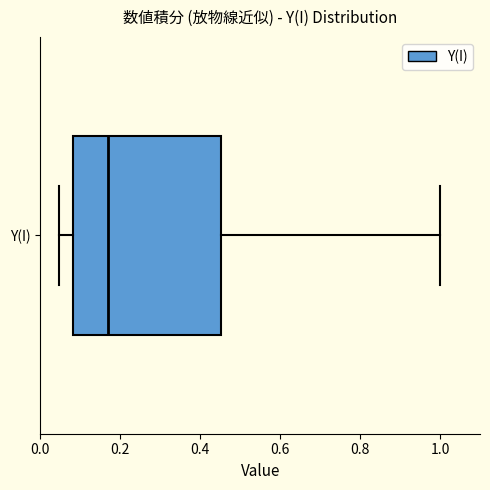

Where does the median line of the box for Y(I) sit on the x-axis? The values are not printed on the chart, so give them approximately, as read against the axis.

0.16